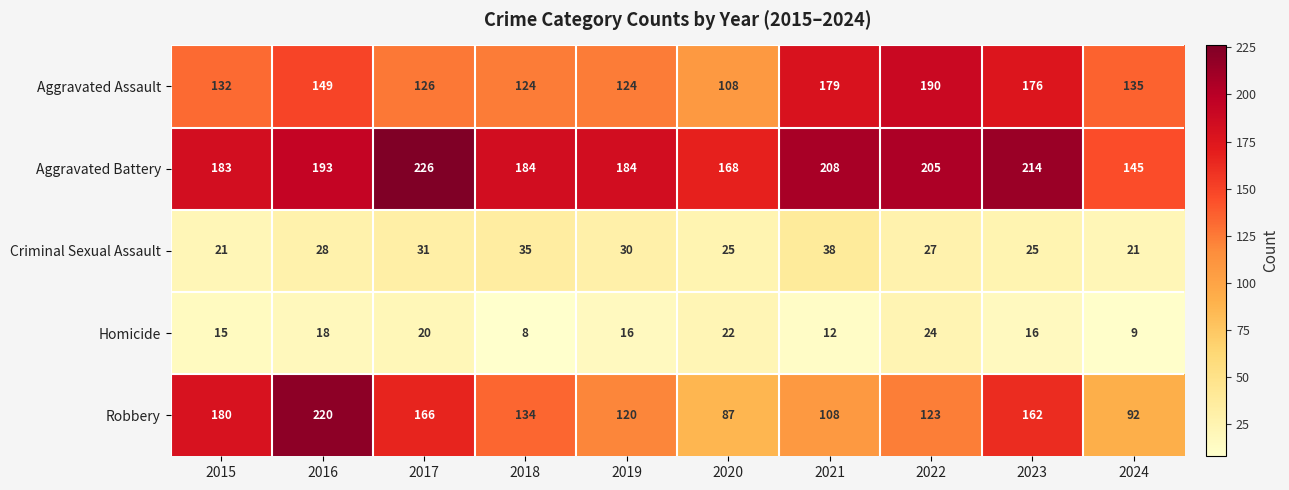

At which category is the sum across all series the highest?

2016